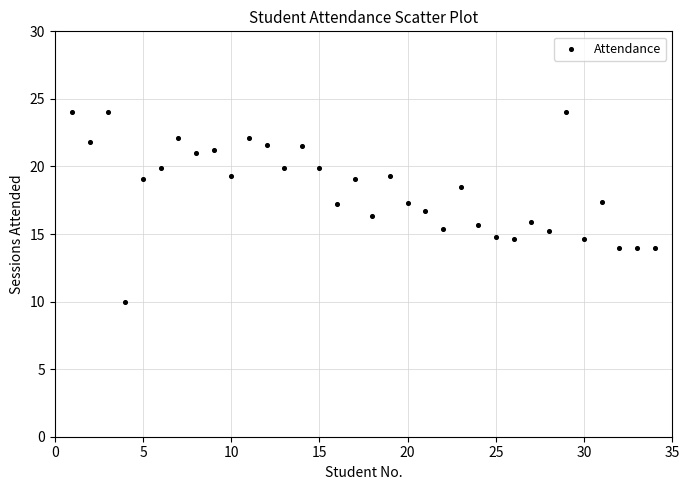

What is the range of X values (max minus min)?

33.0